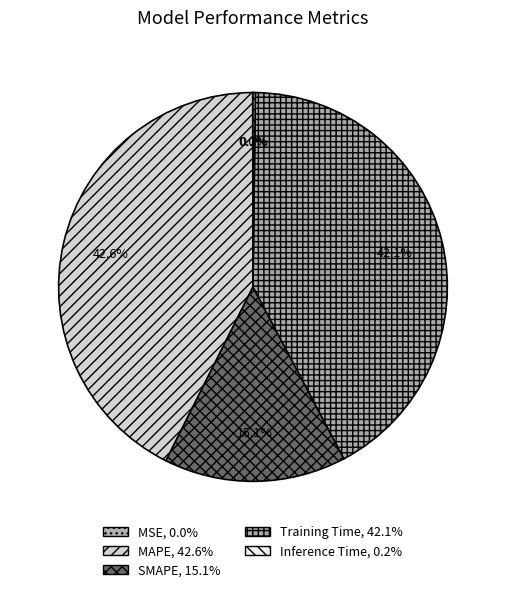

Is it true that SMAPE is 27% of the pie?

False